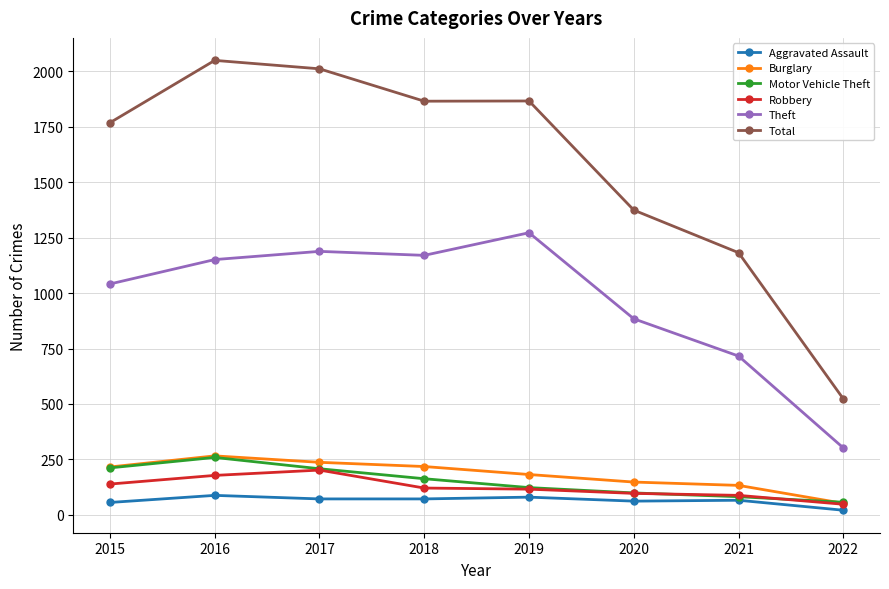

What are all the series names shown in the legend?

Aggravated Assault, Burglary, Motor Vehicle Theft, Robbery, Theft, Total